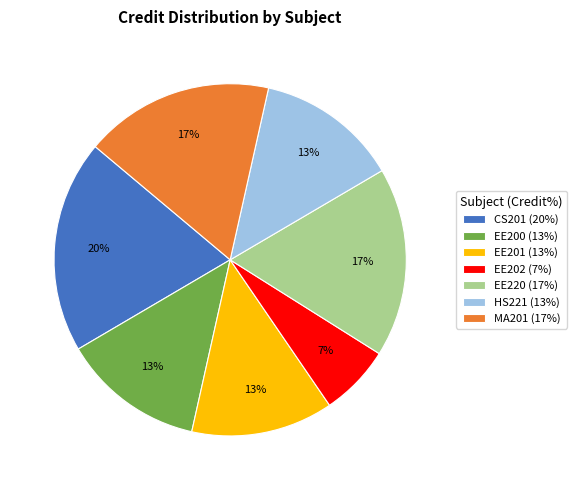

Between EE220 and EE201, which is larger?

EE220